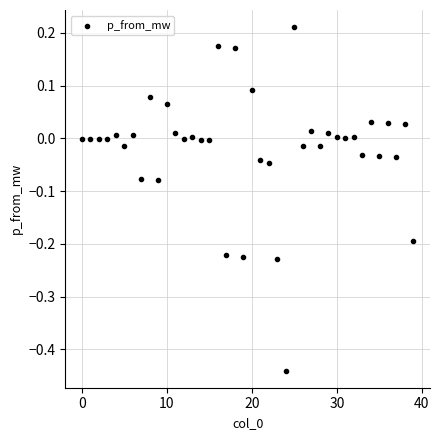

What is the range of Y values (max minus min)?

0.7